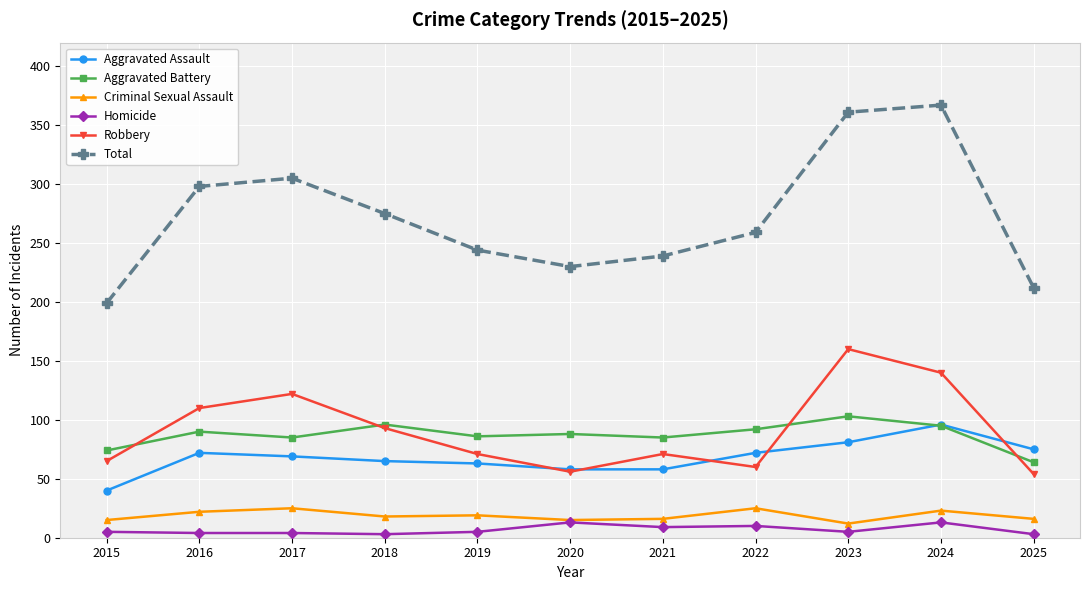

At which label is Total closest to 283?

2018